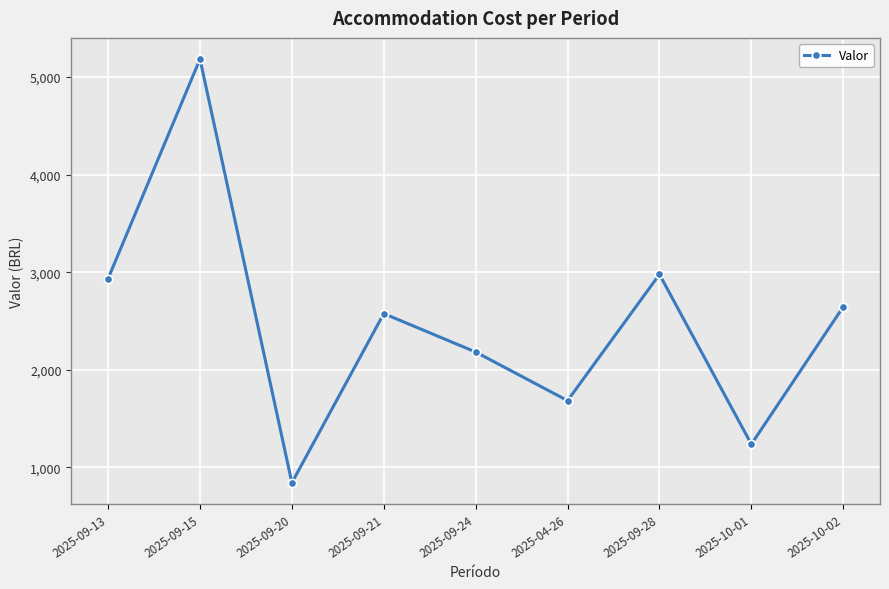

The chart shows a value of 2645.8 at 2025-10-02. True or false?

True